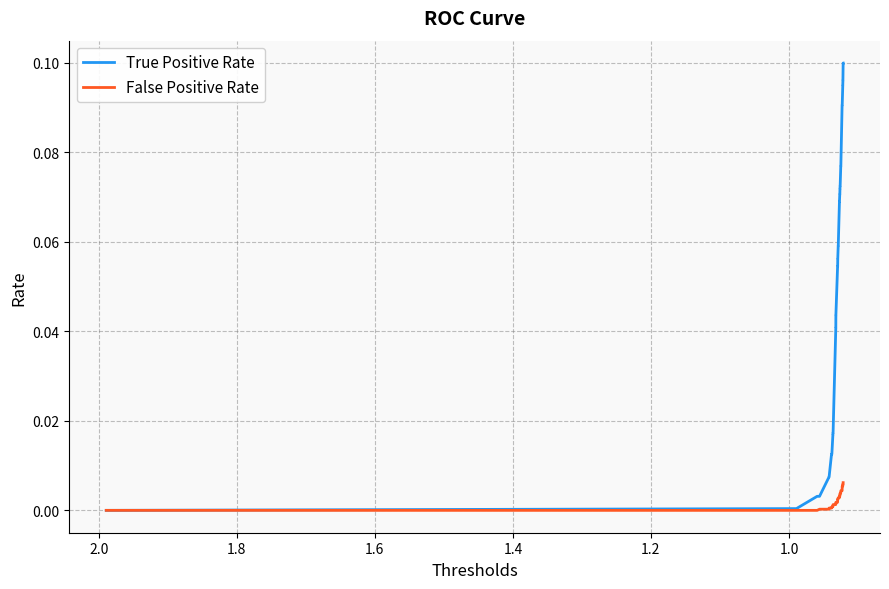

Count the number of categories in the chart.

40